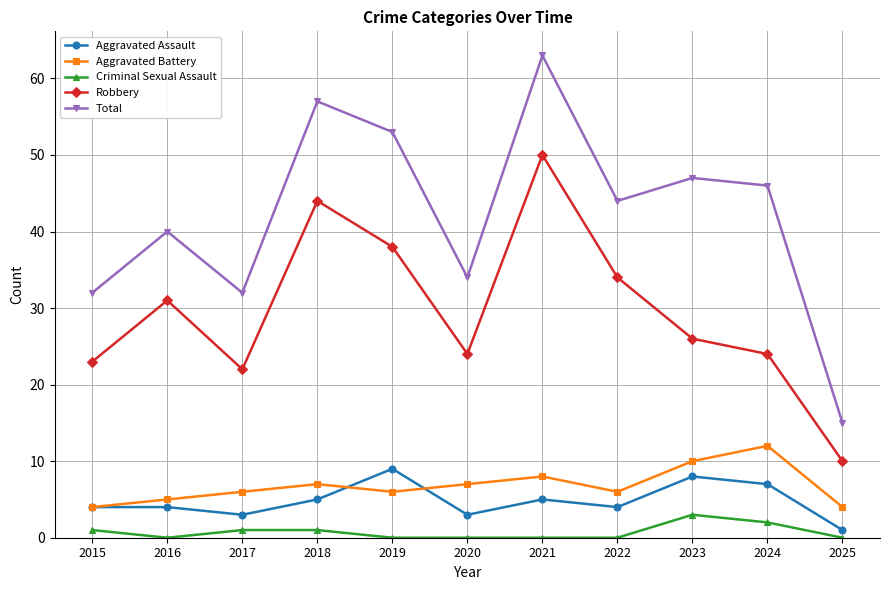

Count the number of categories in the chart.

11